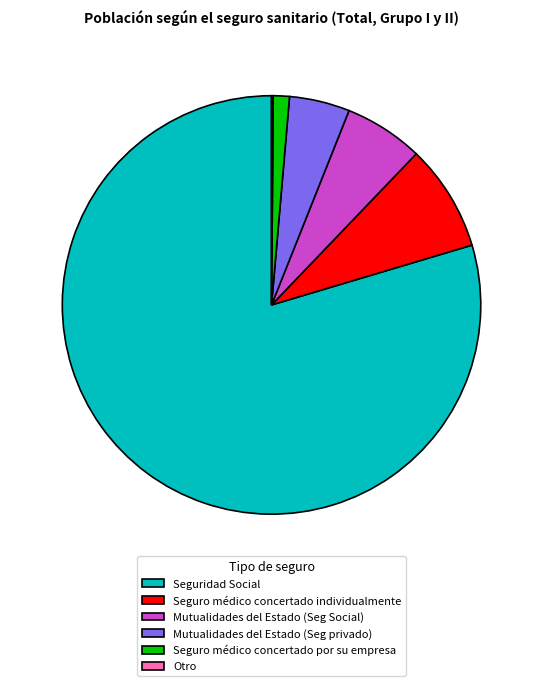

Does any single category account for the majority?

Yes